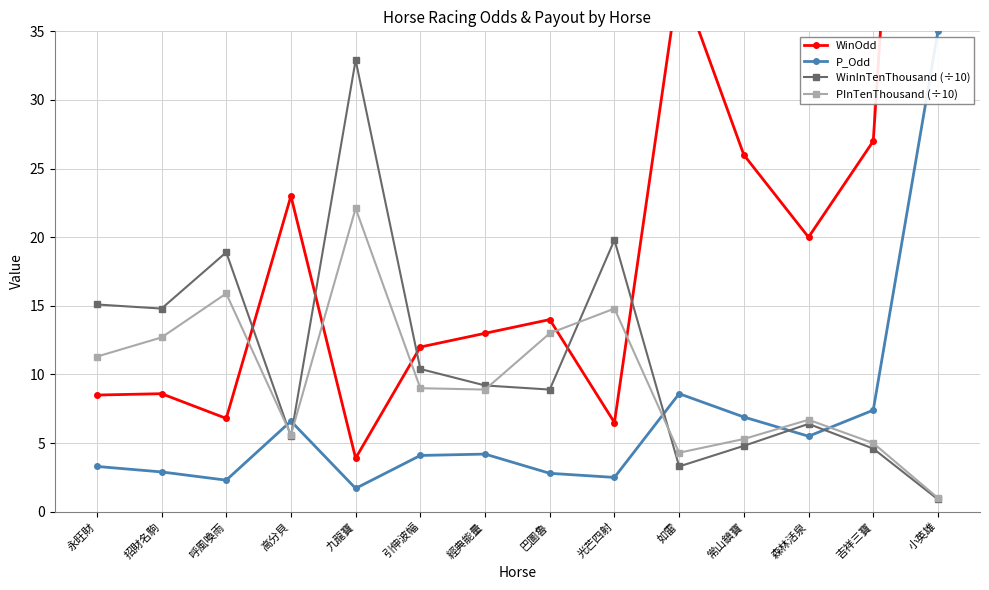

Between which two adjacent categories do PInTenThousand (÷10) and P_Odd first intersect?

呼風喚雨 and 高分貝